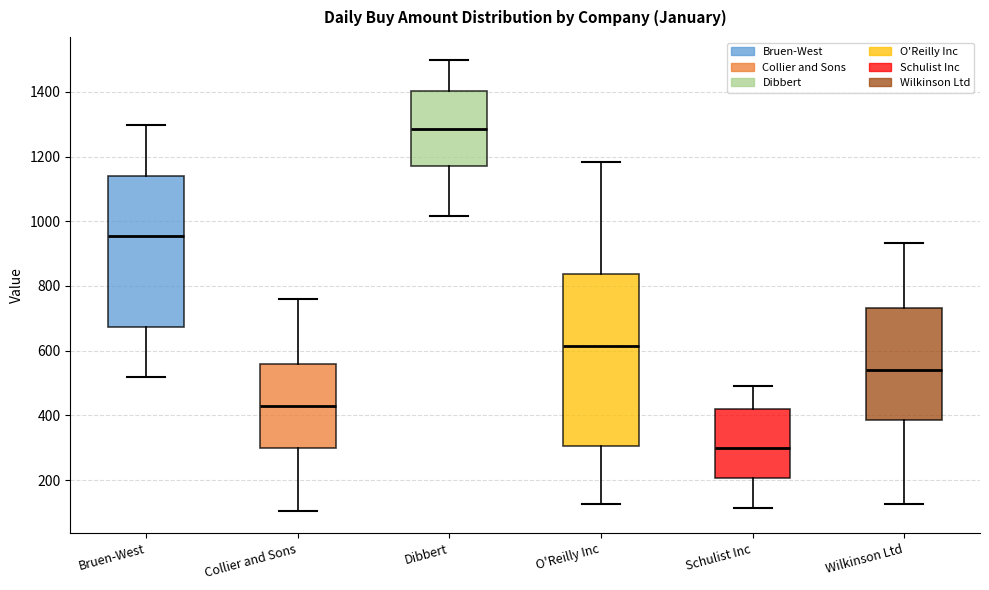

Reading left to right, transcribe this box plot: for each box, give where its median line is, the range the box spans, and where its two whiskers end, as read against the y-axis. The values are not printed on the chart, so give them approximately, as read against the axis.

Bruen-West: median 960, box 680 to 1140, whiskers 520 to 1300
Collier and Sons: median 420, box 300 to 560, whiskers 100 to 760
Dibbert: median 1280, box 1180 to 1400, whiskers 1020 to 1500
O'Reilly Inc: median 620, box 300 to 840, whiskers 120 to 1180
Schulist Inc: median 300, box 200 to 420, whiskers 120 to 500
Wilkinson Ltd: median 540, box 380 to 740, whiskers 120 to 940